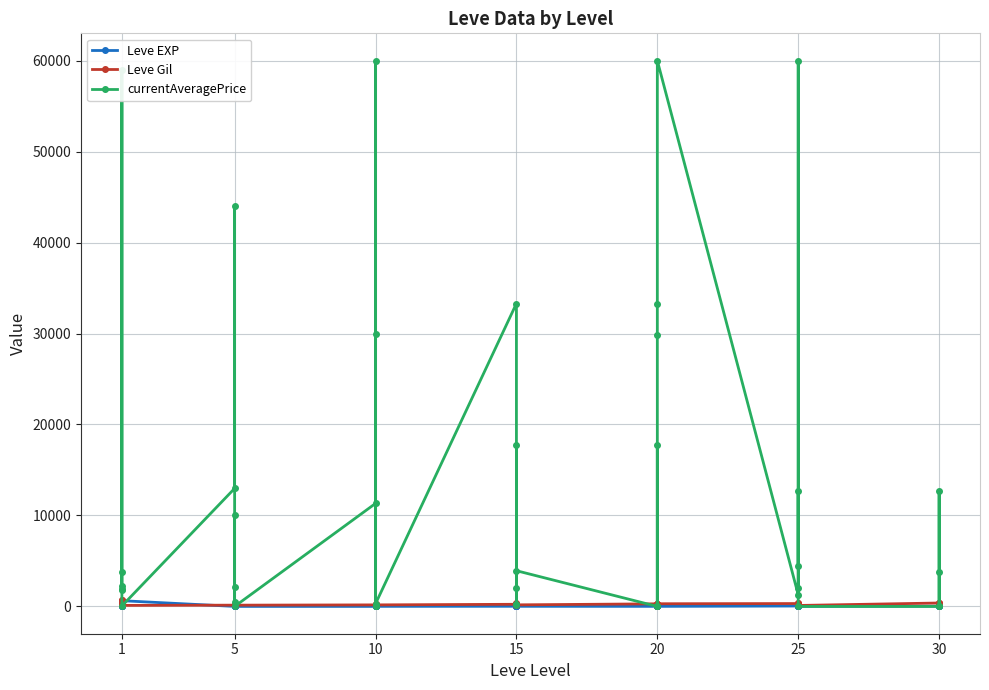

True or false: currentAveragePrice and Leve EXP intersect in this chart.

True